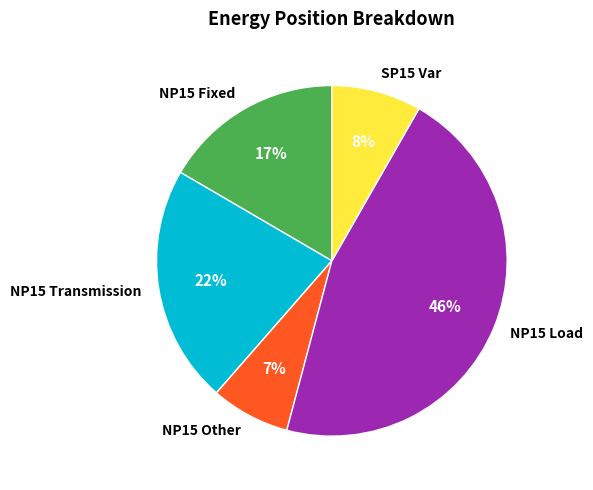

Which category has the smallest portion of the pie?

NP15 Other